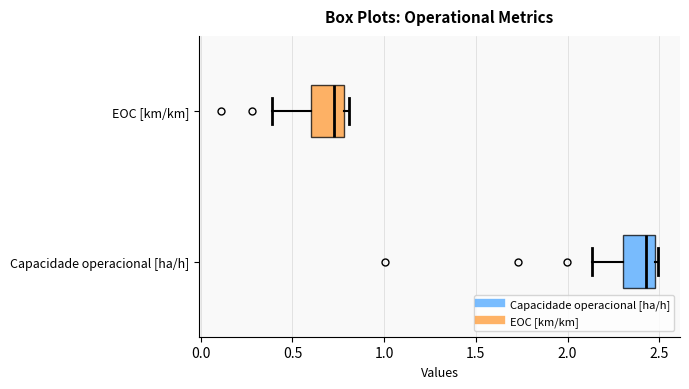

Reading bottom to top, read every box against the x-axis: the position of its median line, the range the box covers, and the ends of its whiskers. The values are not printed on the chart, so give them approximately, as read against the axis.

Capacidade operacional [ha/h]: median 2.45 (just left of the box's right edge), box 2.30 to 2.45, whiskers 2.15 to 2.50
EOC [km/km]: median 0.75, box 0.60 to 0.80, whiskers 0.40 to 0.80 (just right of the box's right edge)